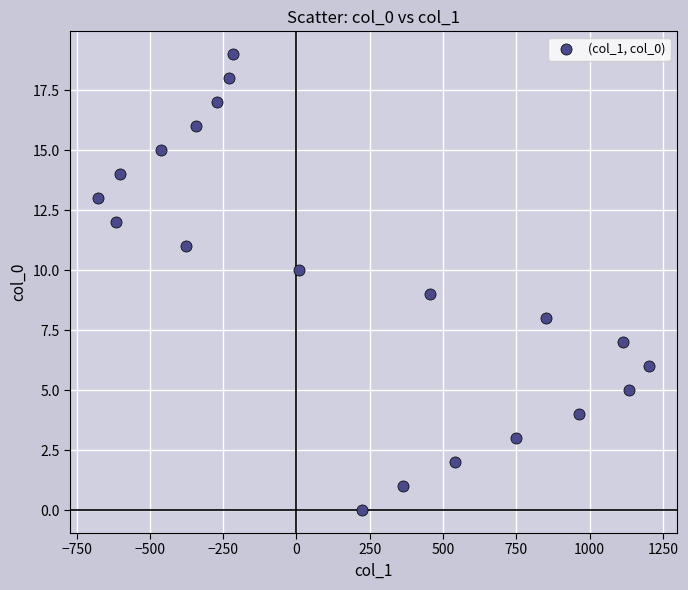

What is the range of X values (max minus min)?

1881